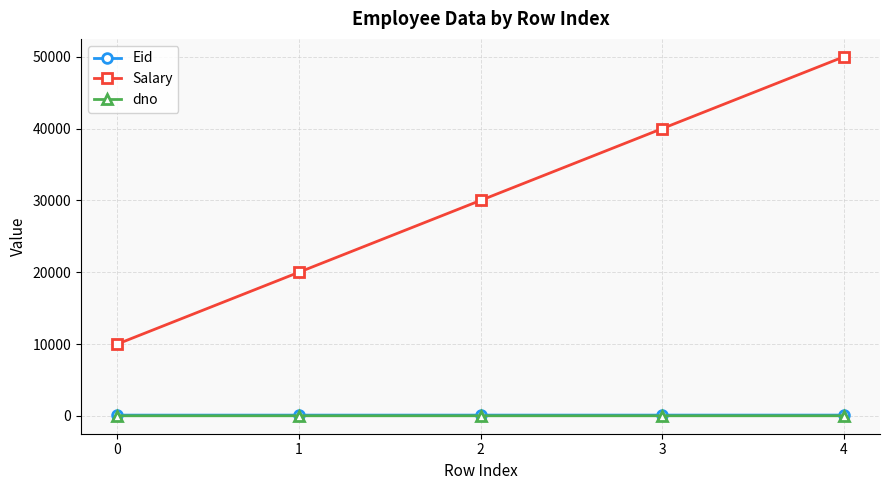

At which category is the sum across all series the highest?

4